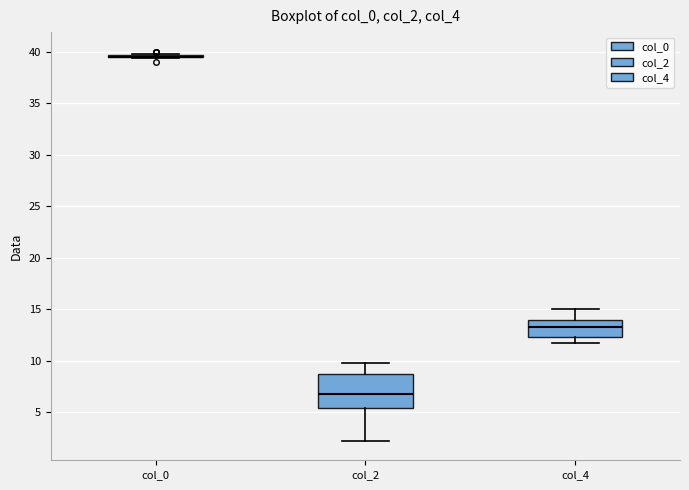

Comparing the boxes themselves (not the whiskers), which one is the tallest?

col_2